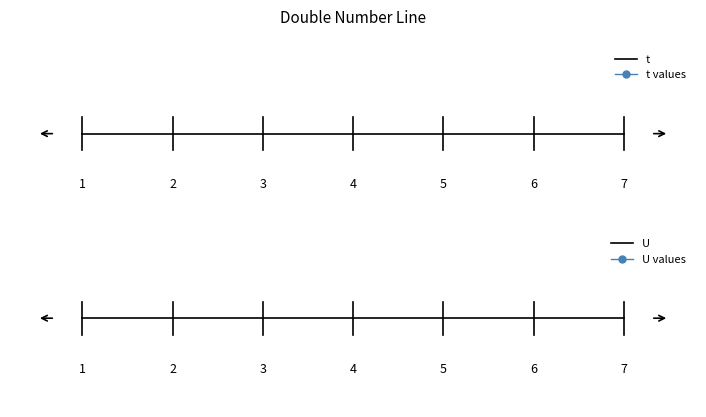

What is the difference between the maximum and minimum values in the t values series?

2